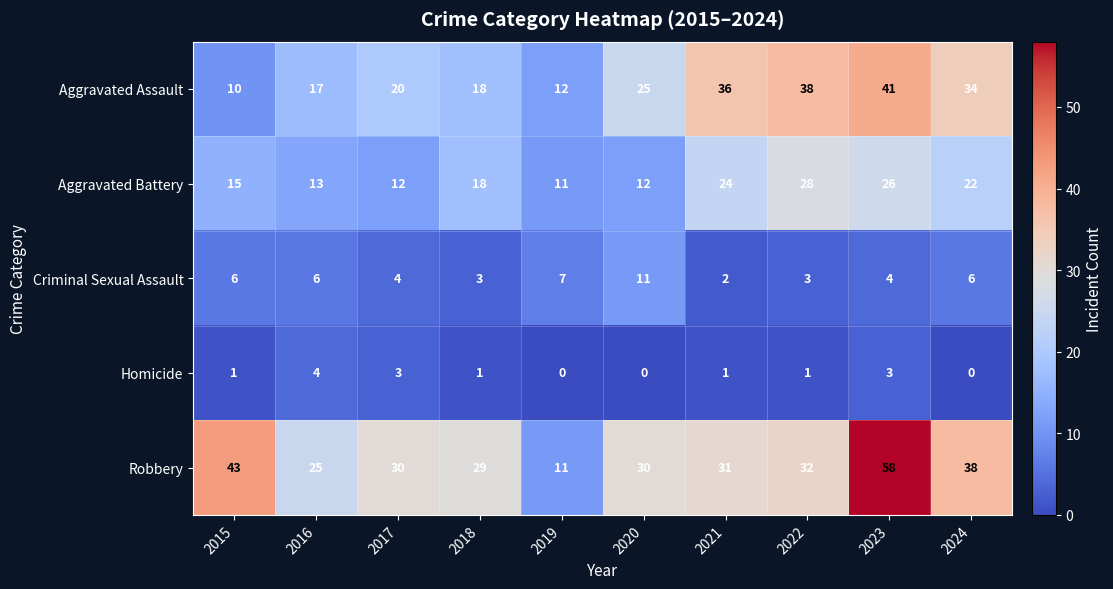

The Aggravated Battery series shows 12 at 2017. True or false?

True